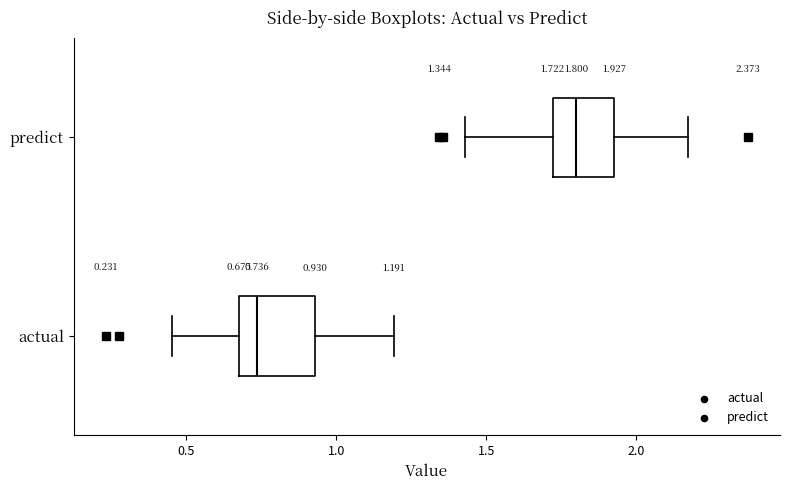

Which box's median line is the furthest to the left?

actual